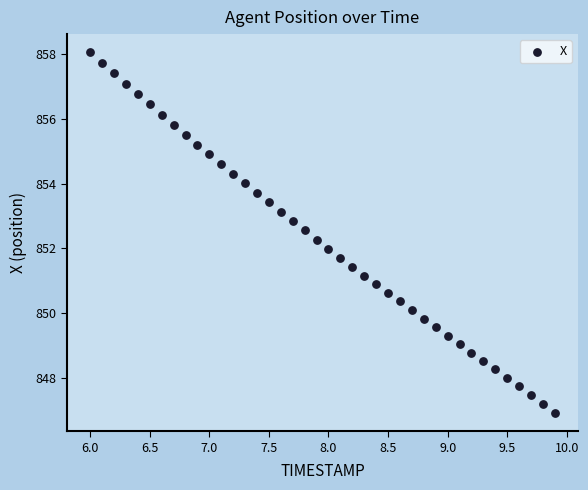

What is the range of X values (max minus min)?

3.9